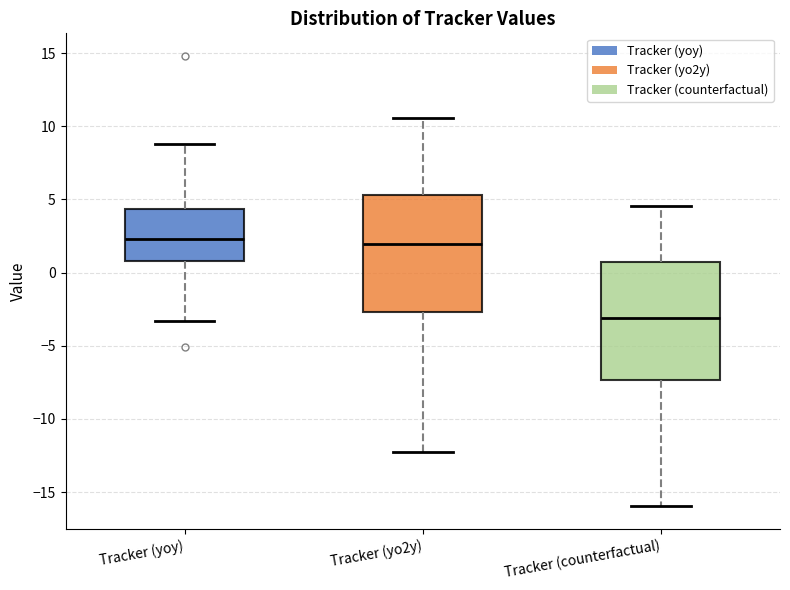

Reading left to right, read every box against the y-axis: the position of its median line, the range the box covers, and the ends of its whiskers. The values are not printed on the chart, so give them approximately, as read against the axis.

Tracker (yoy): median 2.5, box 1.0 to 4.5, whiskers -3.5 to 9.0
Tracker (yo2y): median 2.0, box -2.5 to 5.5, whiskers -12.5 to 10.5
Tracker (counterfactual): median -3.0, box -7.5 to 0.5, whiskers -16.0 to 4.5